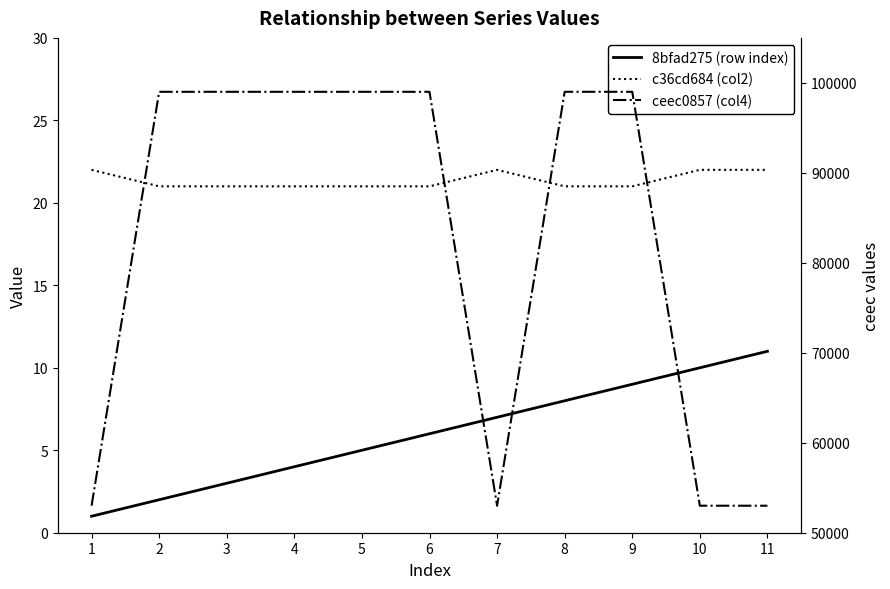

Between 4 and 3, which is larger?

4